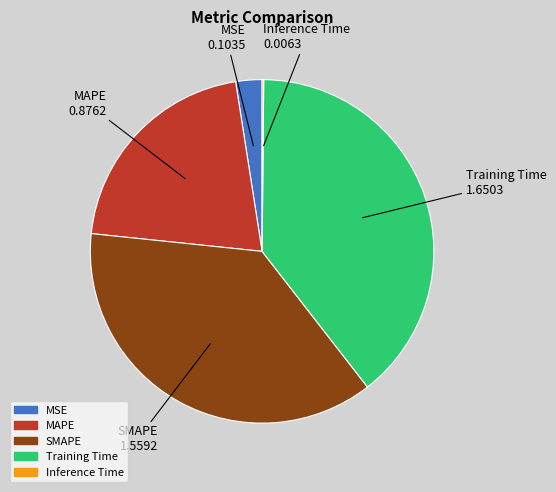

Which slice is the largest?

Training Time